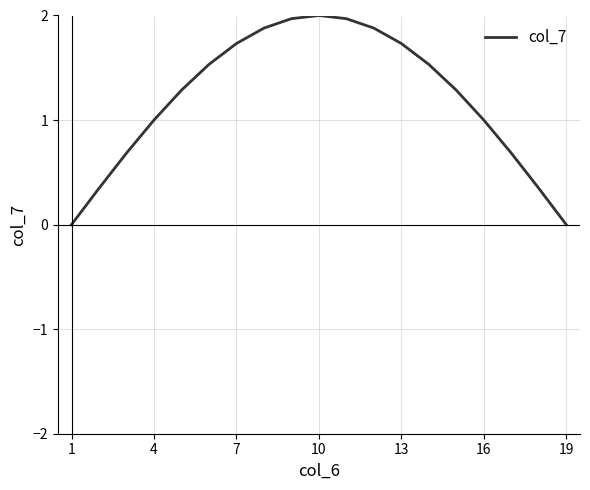

What is the greatest value displayed?

2.0